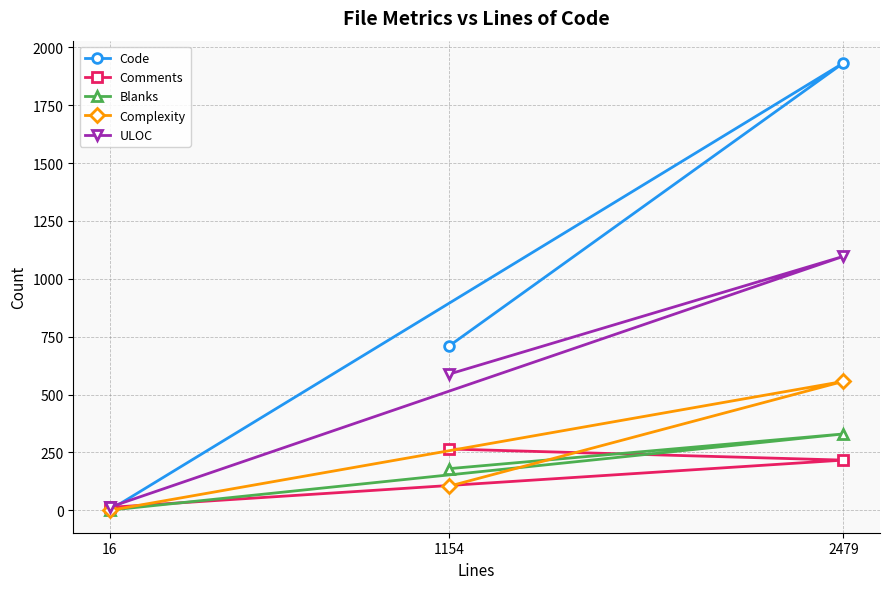

The Comments series shows 21 at 16. True or false?

False